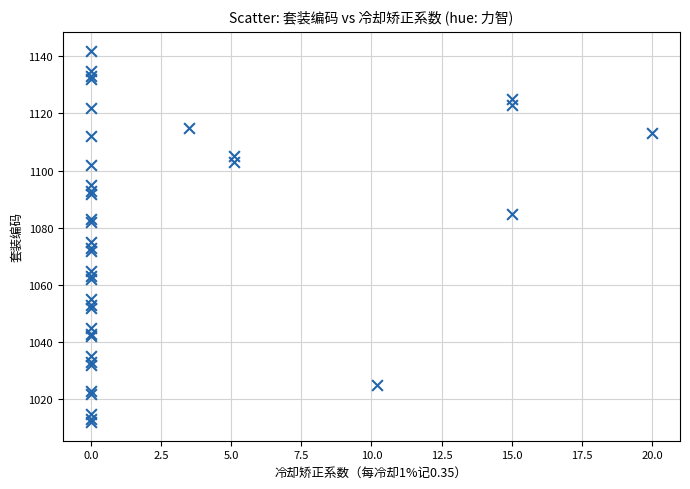

What Y value in the scatter plot is closest to 1077?

1075